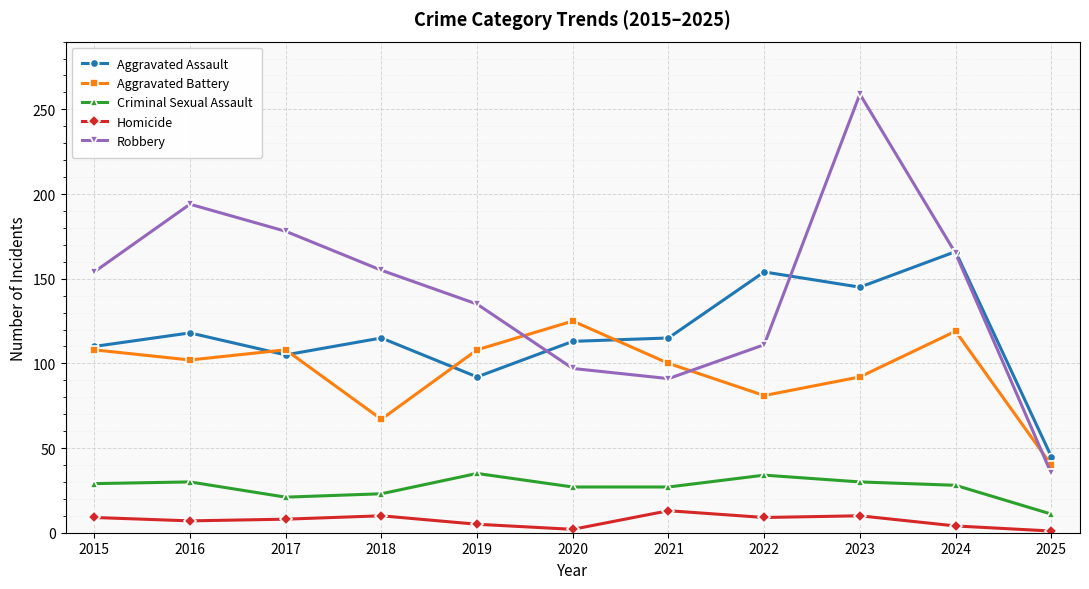

Is it true that Aggravated Battery equals 100 at 2021?

True